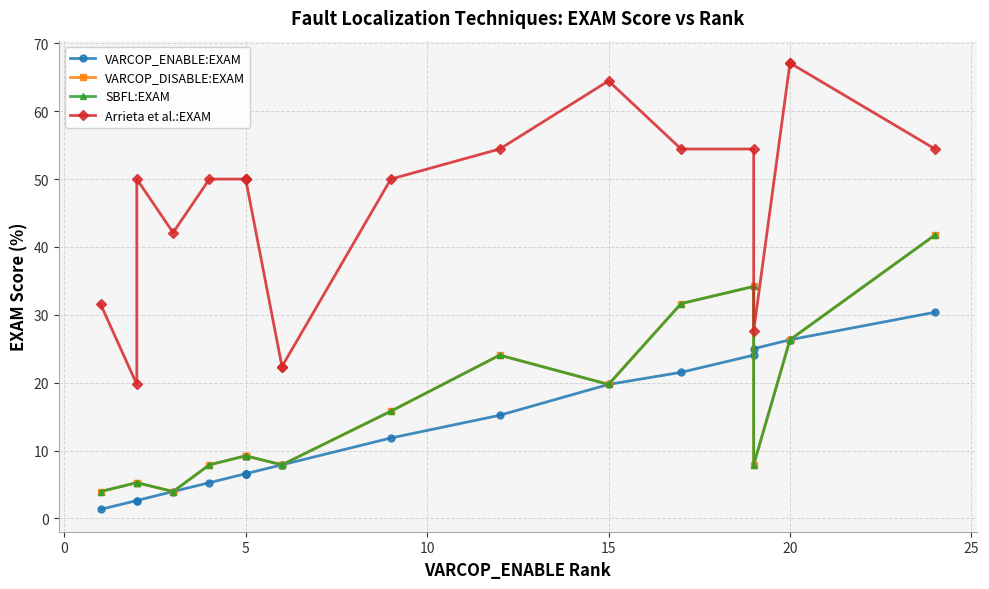

In SBFL:EXAM, how many points are higher than both neighbors (excluding endpoints)?

2